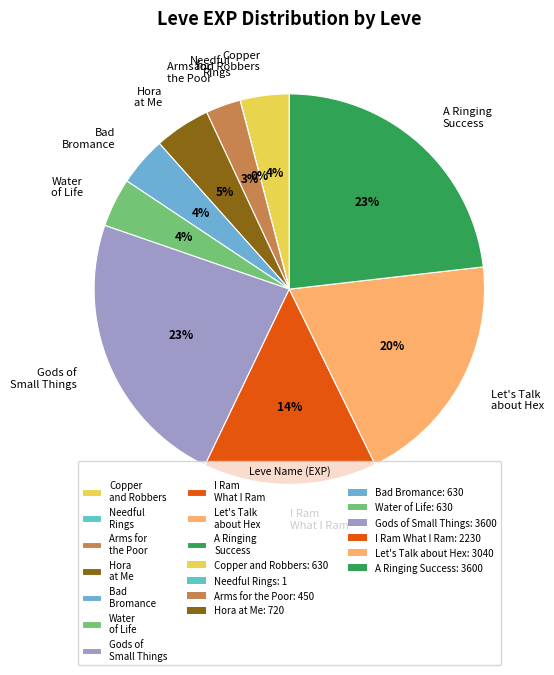

Combined, do Bad Bromance and Arms for the Poor account for over 50%?

No